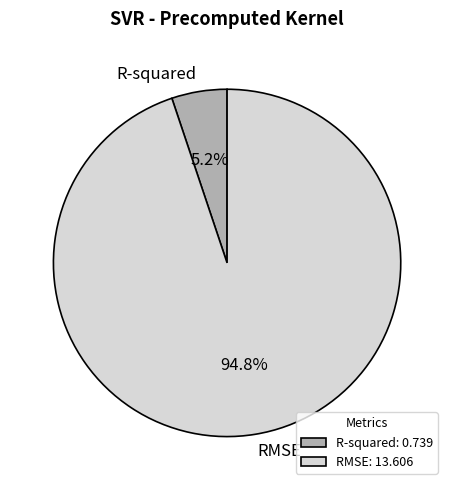

What is the largest slice in the pie chart?

RMSE